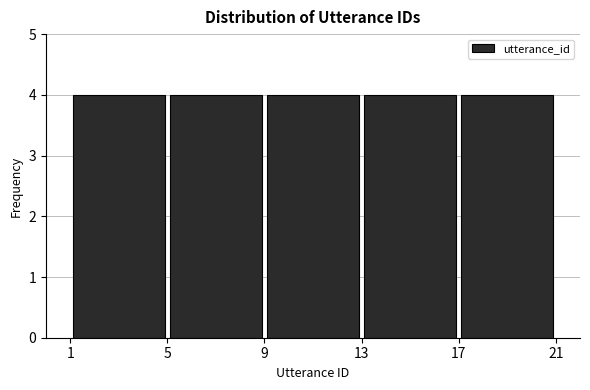

Reading left to right, list every bar in this chart as the range it spans on the x-axis followed by its height. The values are not printed on the chart, so give them approximately, as read against the axis.

1 to 5: 4
5 to 9: 4
9 to 13: 4
13 to 17: 4
17 to 21: 4